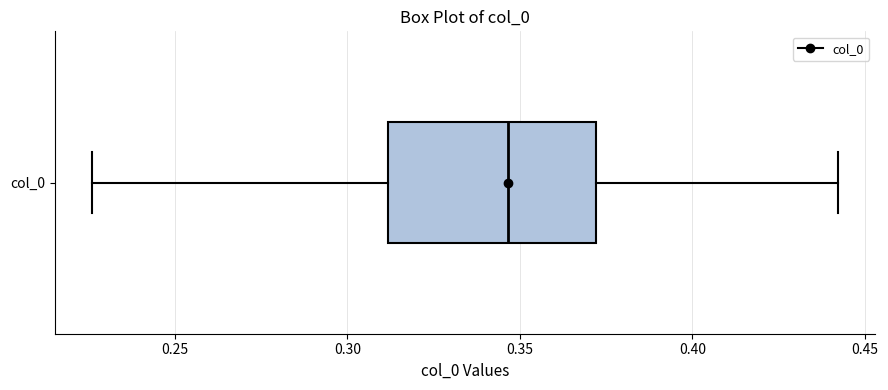

Where does the right whisker of the box for col_0 end on the x-axis? The values are not printed on the chart, so give them approximately, as read against the axis.

0.440